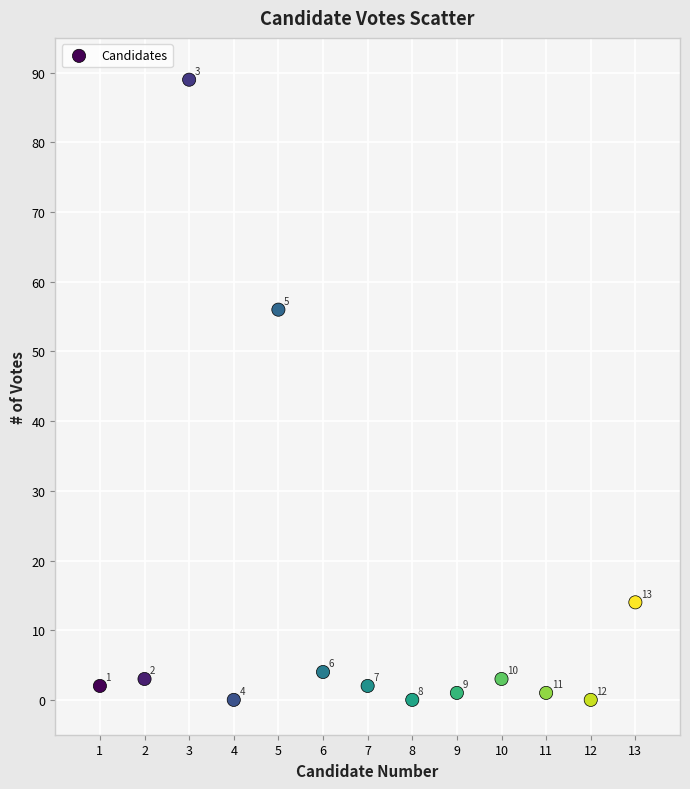

What Y value in the scatter plot is closest to 44?

56